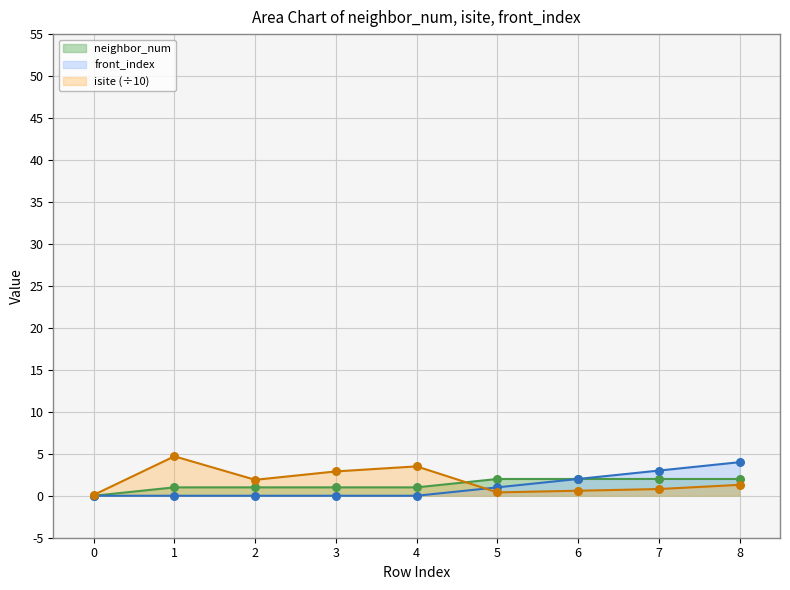

Which series contains the highest Y value?

isite